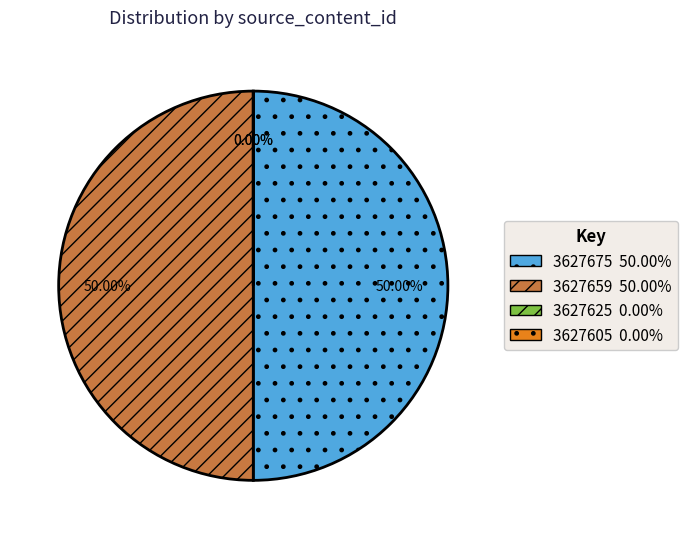

Count the number of slices in the pie.

4